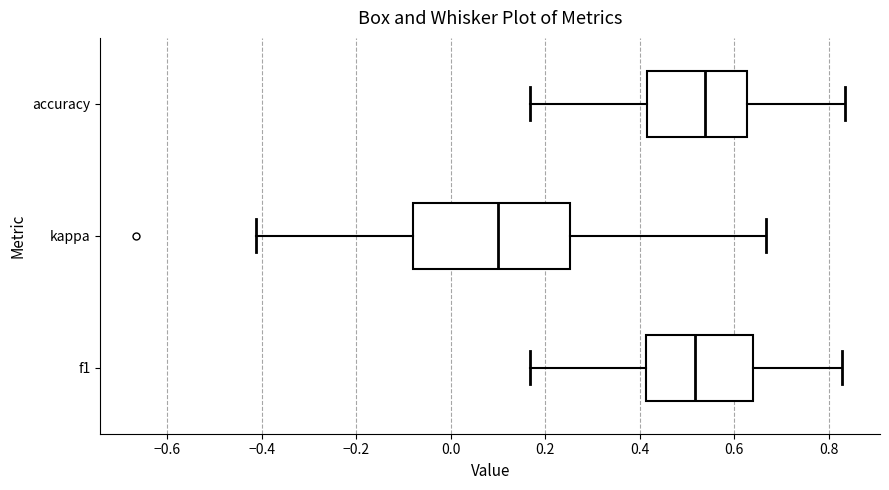

Which box's median line is the furthest to the right?

accuracy